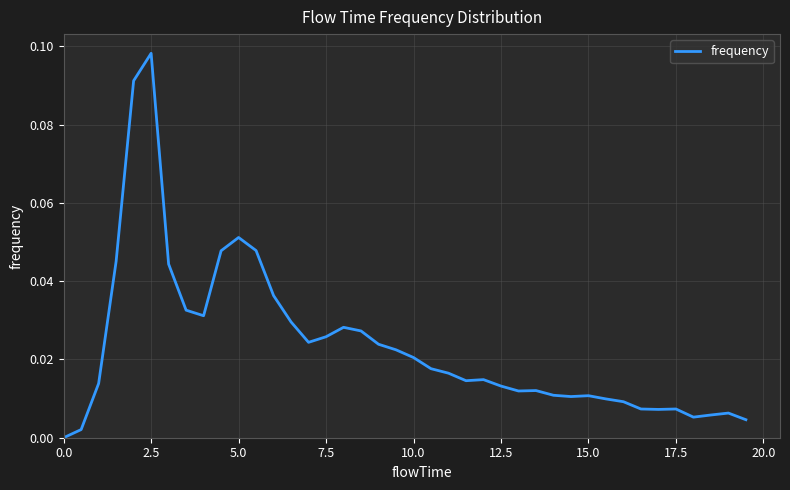

Does the chart display data point markers on the line(s)?

No